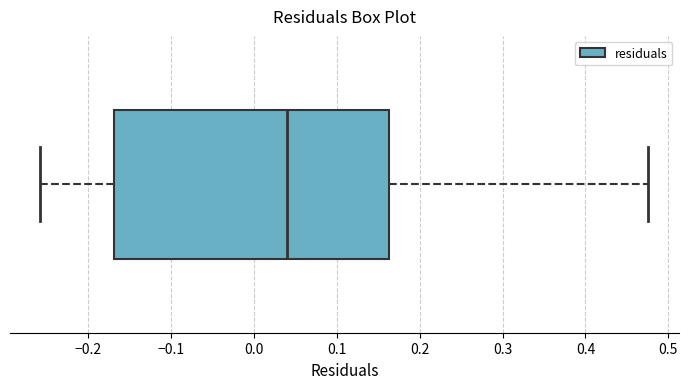

Where is the right edge of the box on the x-axis? The values are not printed on the chart, so give them approximately, as read against the axis.

0.16